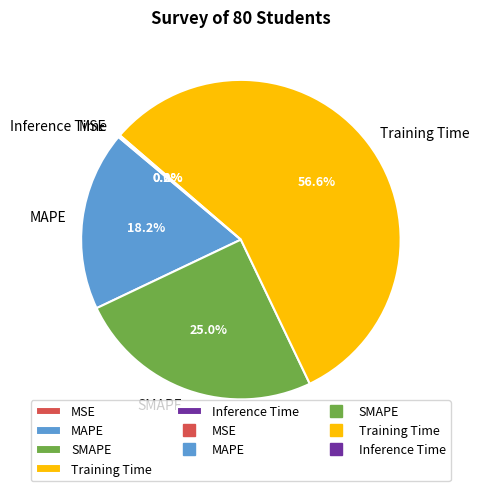

Which category has the biggest portion of the pie?

Training Time